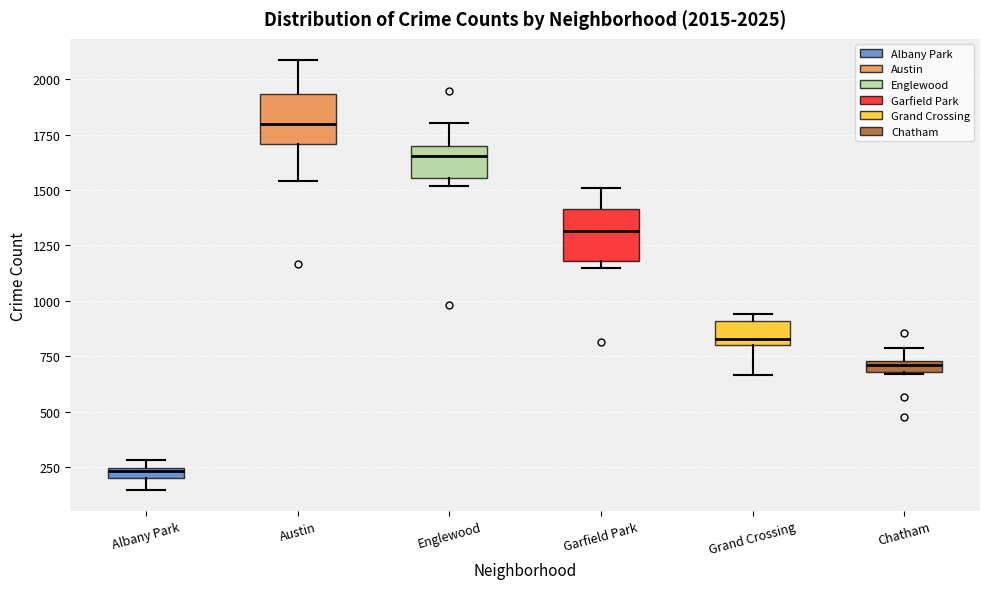

Which box's median line is the highest?

Austin